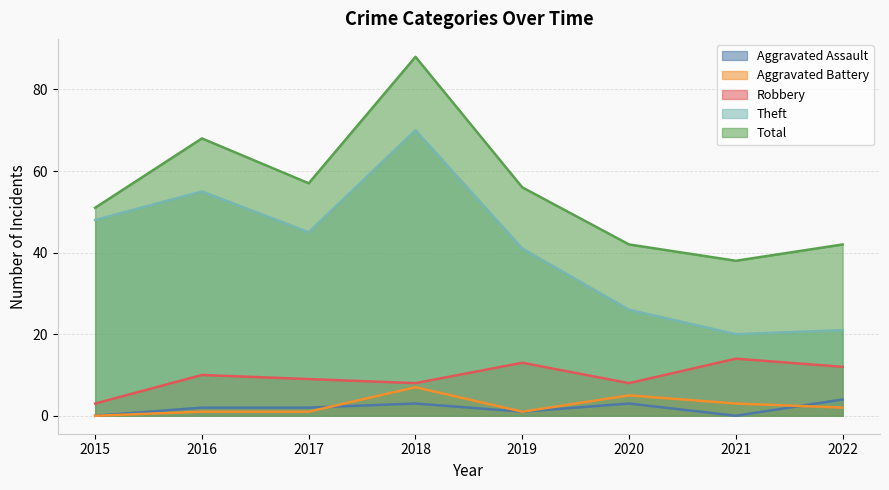

Read the Aggravated Battery value at 2021.

3